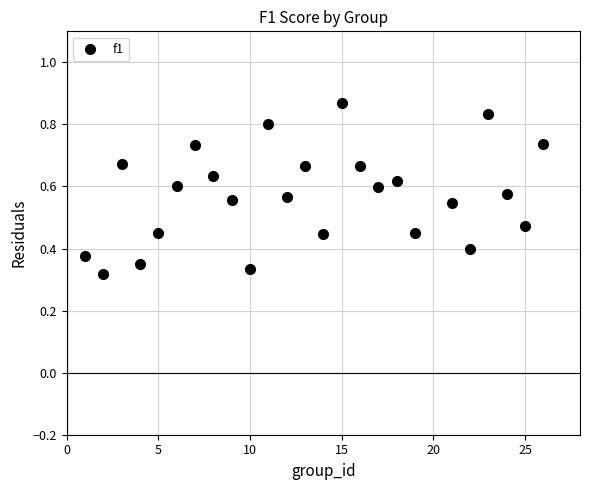

What is the range of X values (max minus min)?

25.0